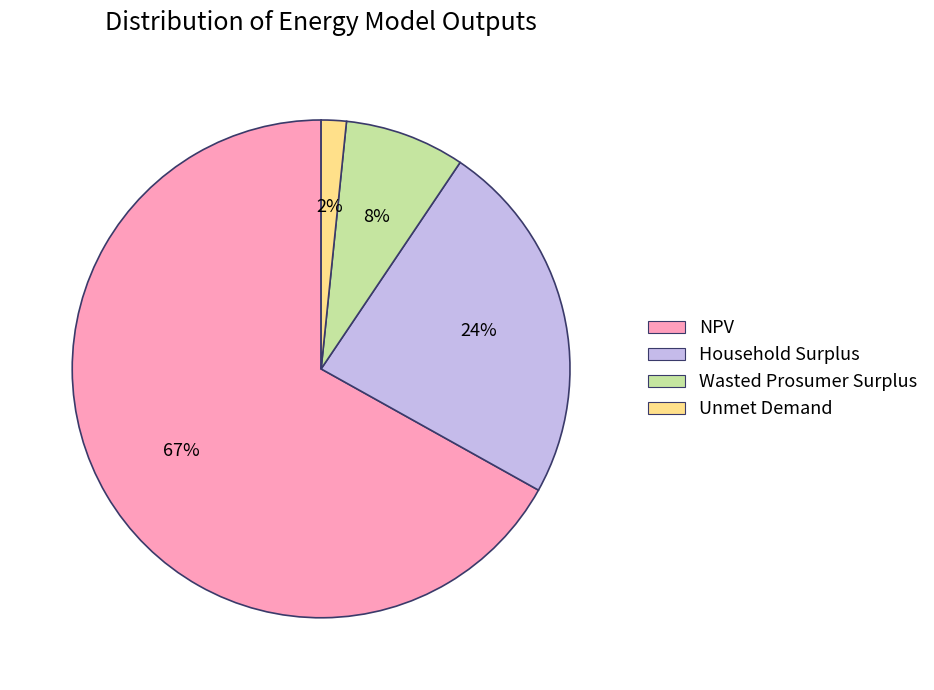

Which category has the biggest portion of the pie?

NPV